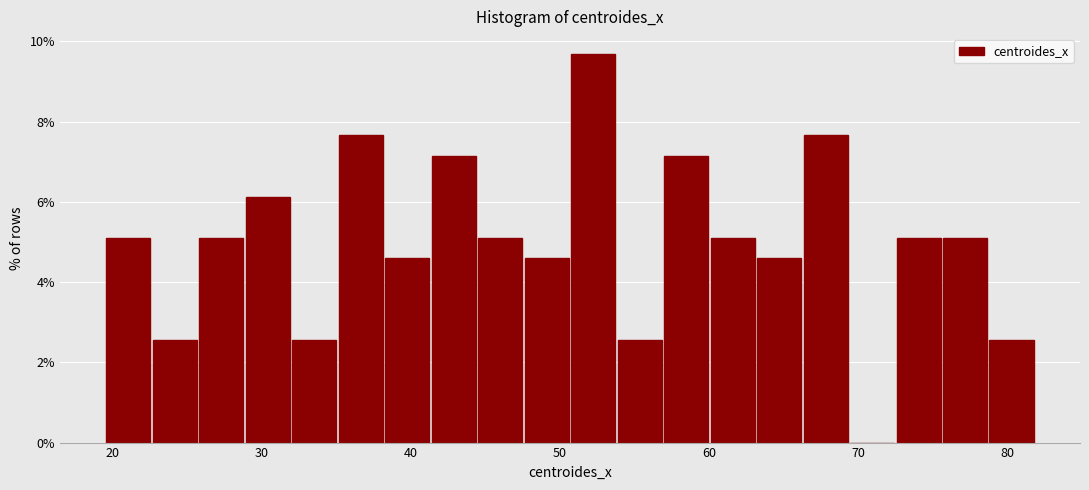

Read against the x-axis, roughly where is the centre of the tallest bar?

52